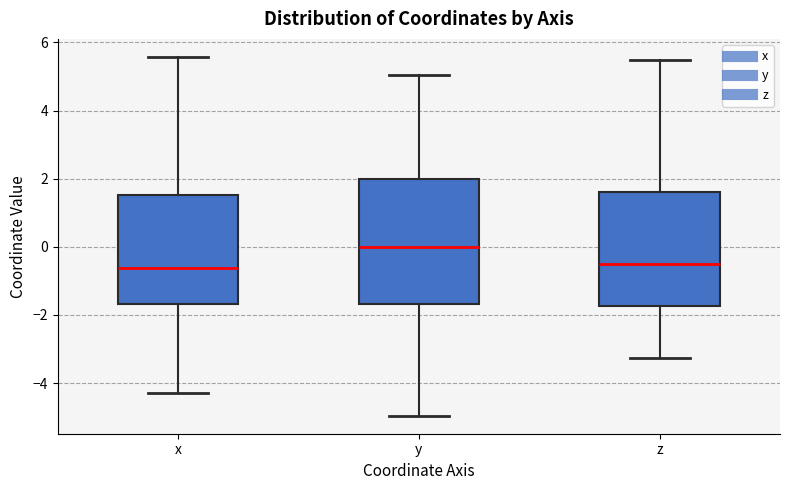

Reading left to right, transcribe this box plot: for each box, give where its median line is, the range the box spans, and where its two whiskers end, as read against the y-axis. The values are not printed on the chart, so give them approximately, as read against the axis.

x: median -0.6, box -1.6 to 1.6, whiskers -4.2 to 5.6
y: median 0.0, box -1.6 to 2.0, whiskers -5.0 to 5.0
z: median -0.6, box -1.8 to 1.6, whiskers -3.2 to 5.4